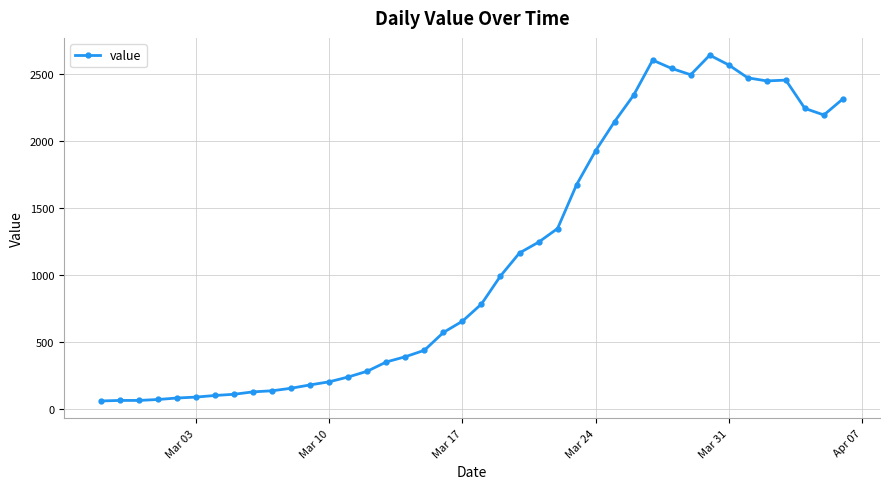

What is the sum of all values?

44980